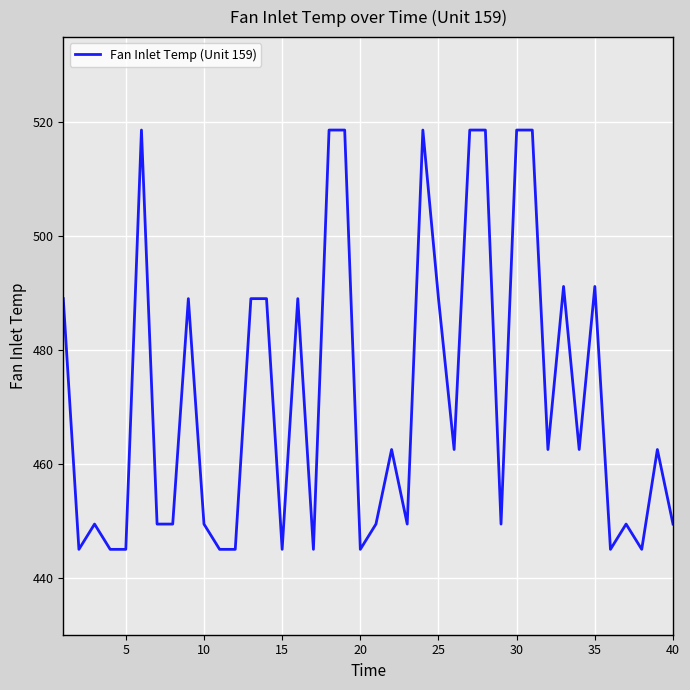

What is the smallest value displayed?

445.0